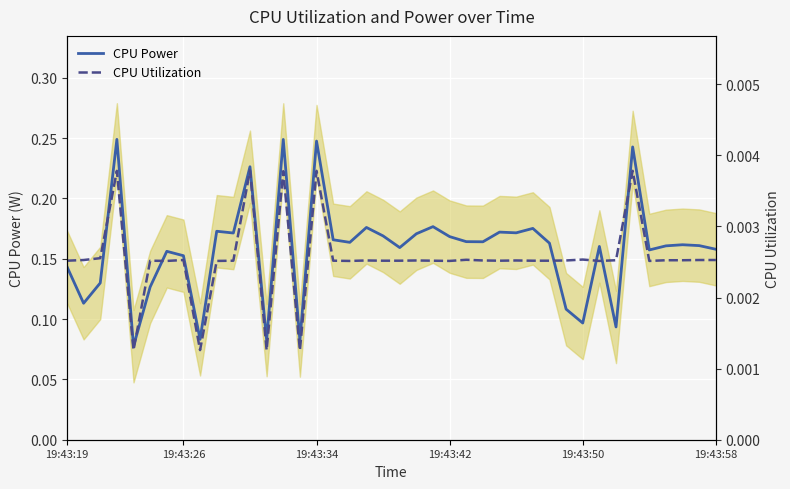

True or false: CPU Power and CPU Utilization cross at least once.

False